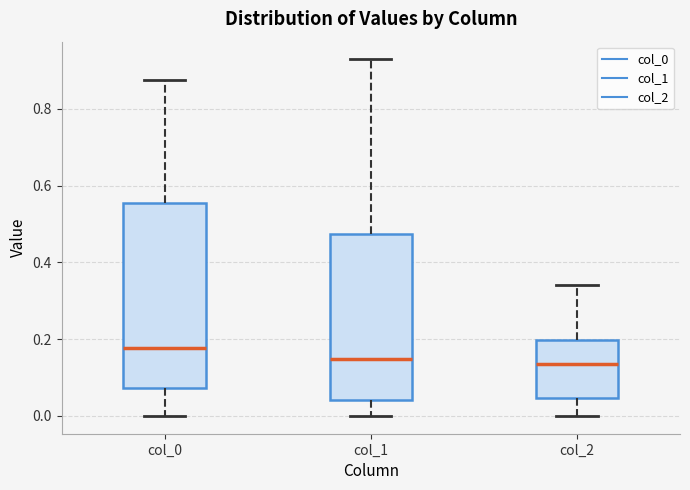

Comparing the boxes themselves (not the whiskers), which one is the tallest?

col_0